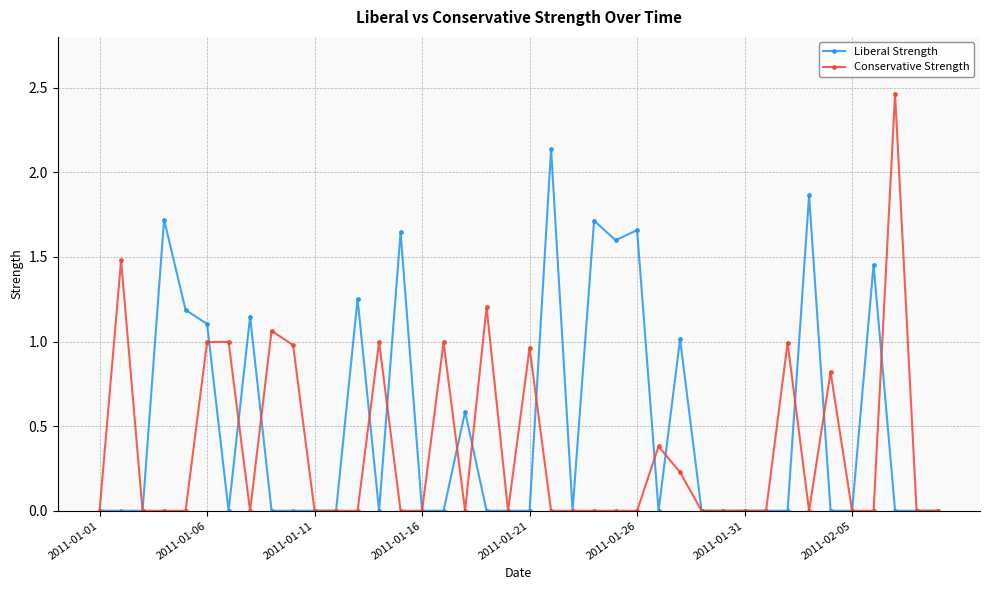

List the series in order of their peak value, lowest first.

Liberal Strength, Conservative Strength